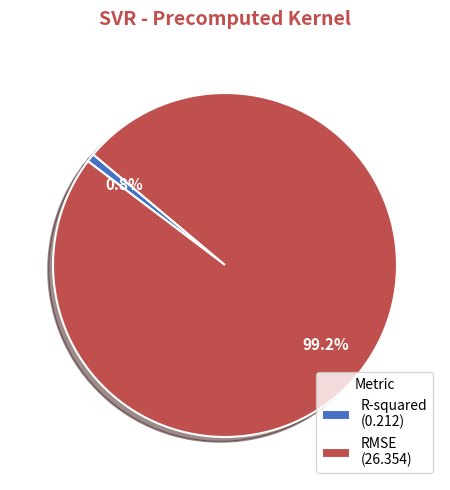

Does any single category account for the majority?

Yes